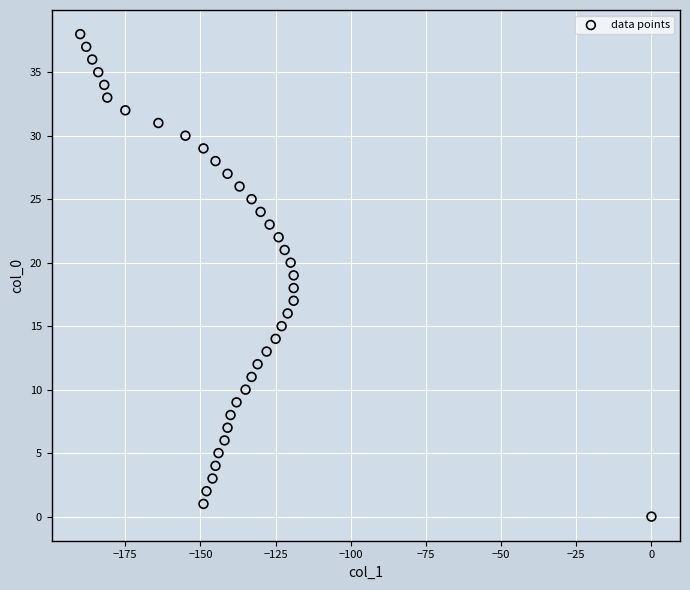

What is the range of X values (max minus min)?

190